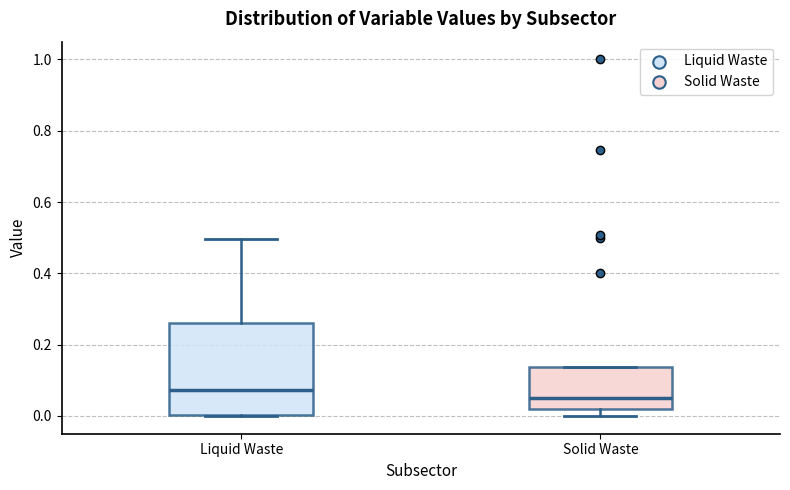

Reading left to right, transcribe this box plot: for each box, give where its median line is, the range the box spans, and where its two whiskers end, as read against the y-axis. The values are not printed on the chart, so give them approximately, as read against the axis.

Liquid Waste: median 0.08, box 0.00 to 0.26, whiskers 0.00 to 0.50
Solid Waste: median 0.06, box 0.02 to 0.14, whiskers 0.00 to 0.14